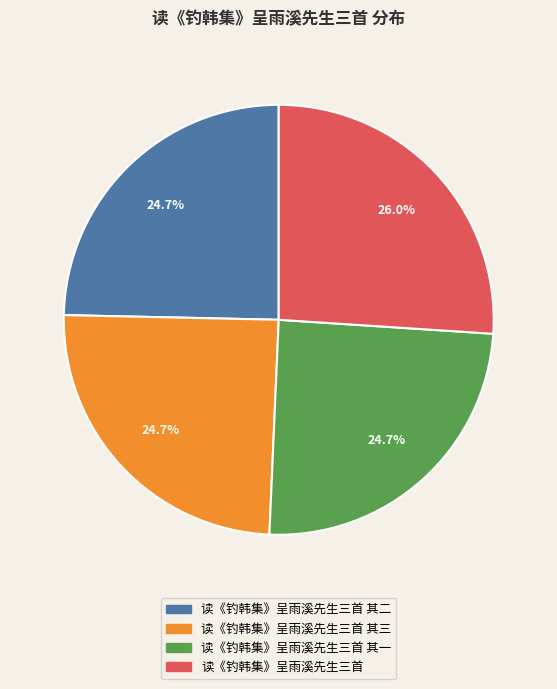

Is there a majority slice in this chart?

No